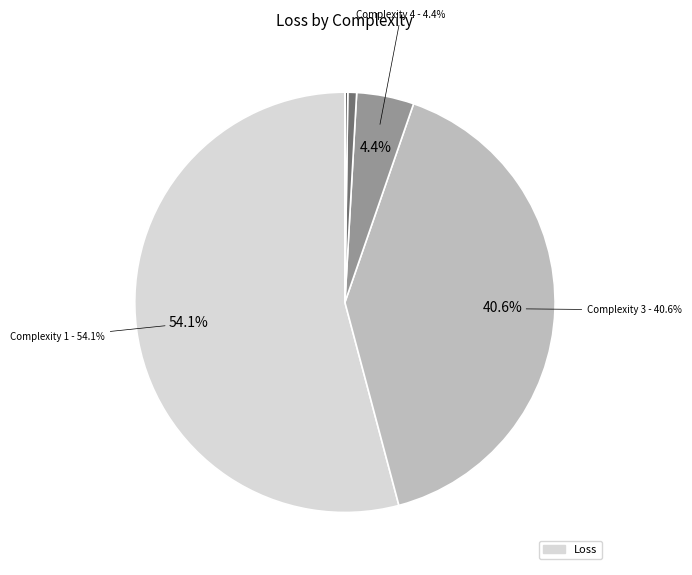

Does any single category account for the majority?

Yes